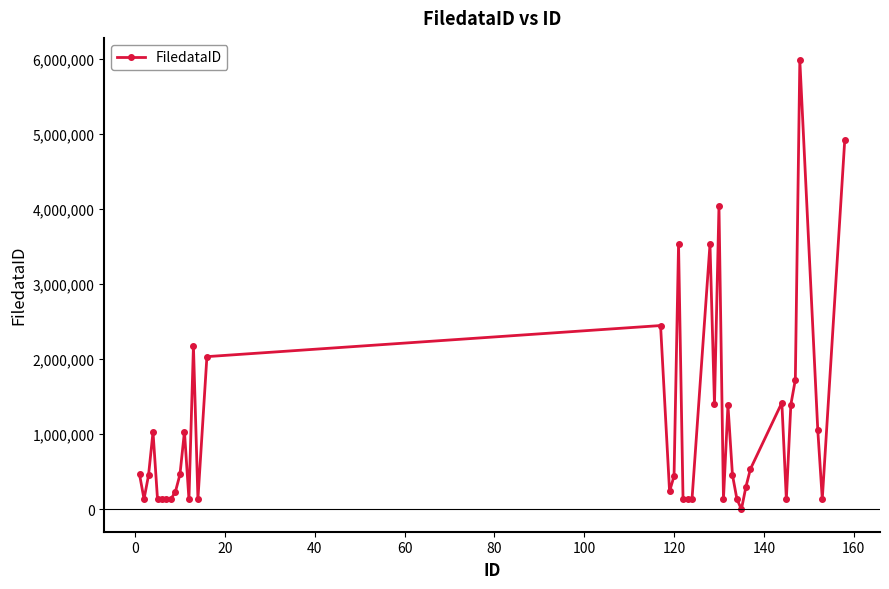

What is the sum of all values?

44546249